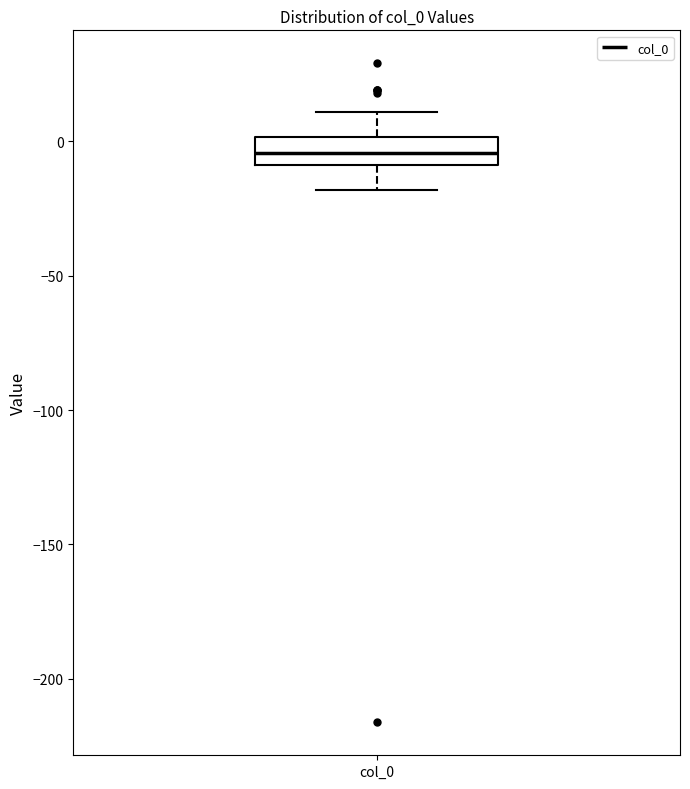

Where is the upper edge of the box for col_0 on the y-axis? The values are not printed on the chart, so give them approximately, as read against the axis.

0